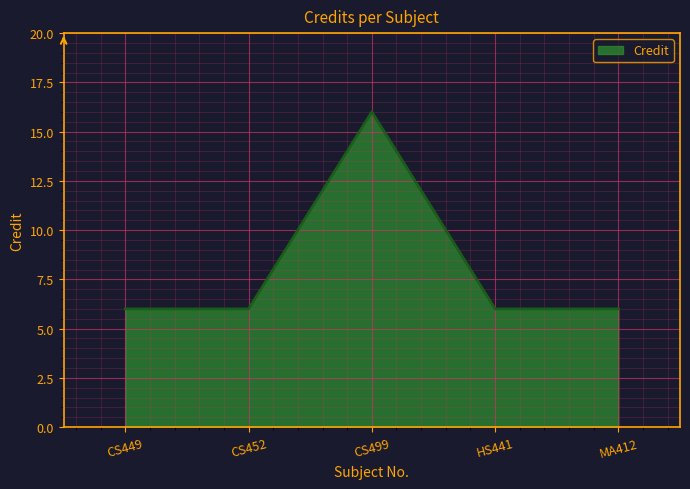

Reading left to right, extract all data points from this chart.

6	6	16	6	6